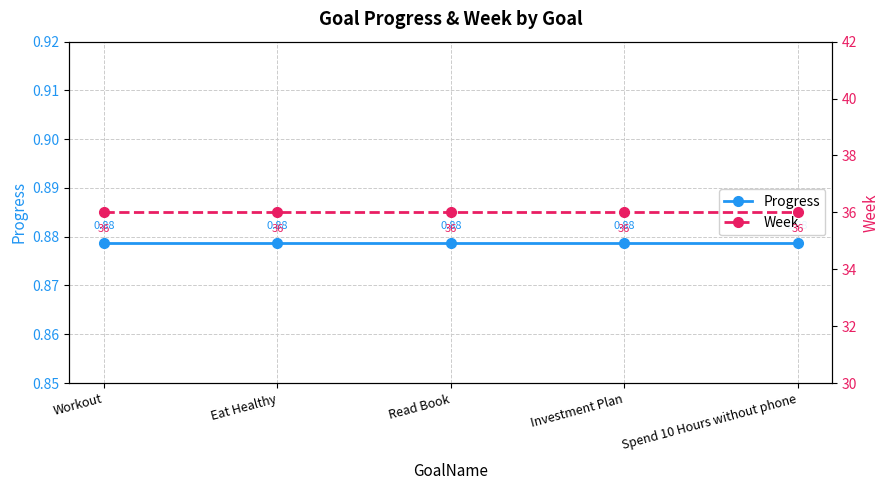

True or false: Progress has a value of 0.3 at Workout.

False